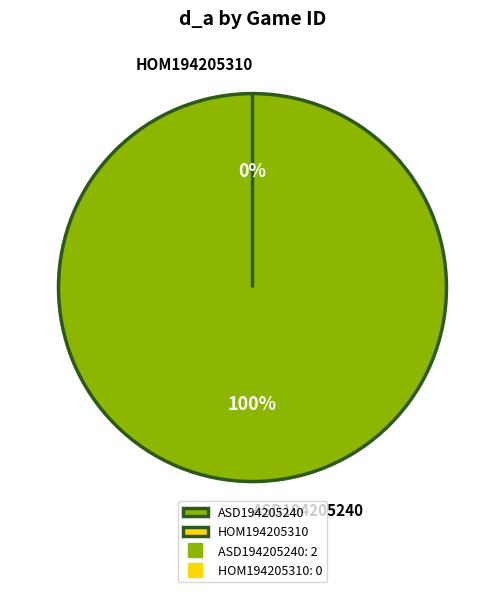

Does ASD194205240 account for over 50% of the chart?

Yes